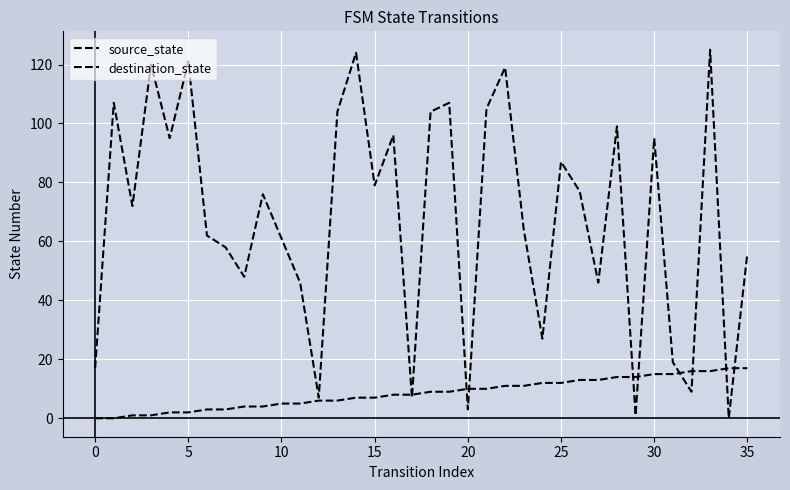

What is the greatest value displayed?

125